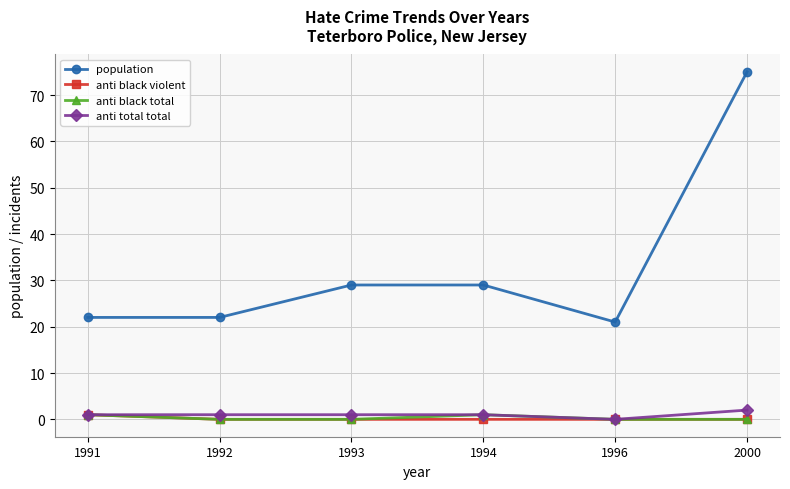

Is the value of population at 1994 greater than the value of anti total total at 1991?

Yes